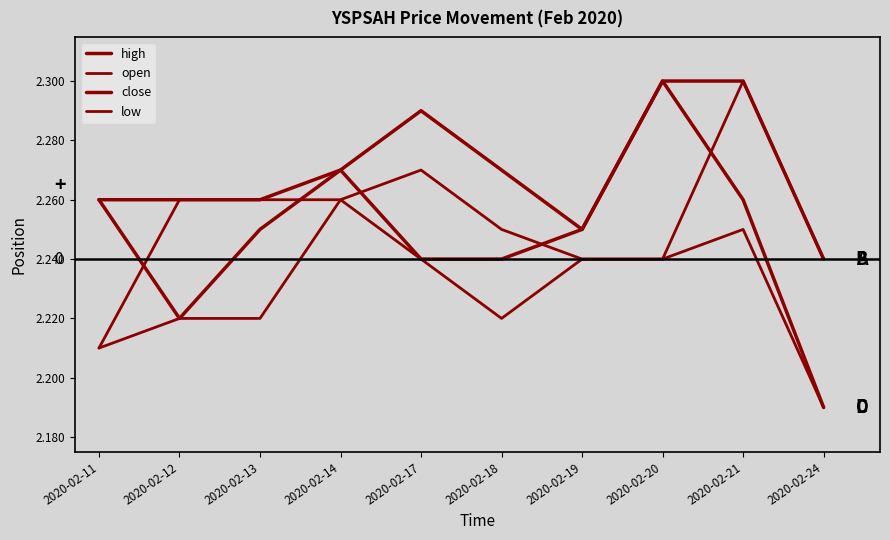

What is the greatest value displayed?

2.3